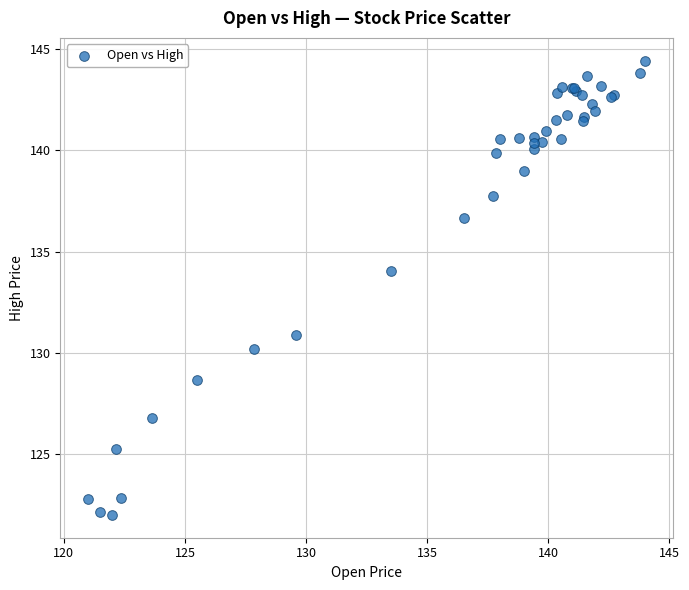

What Y value in the scatter plot is closest to 133?

134.1